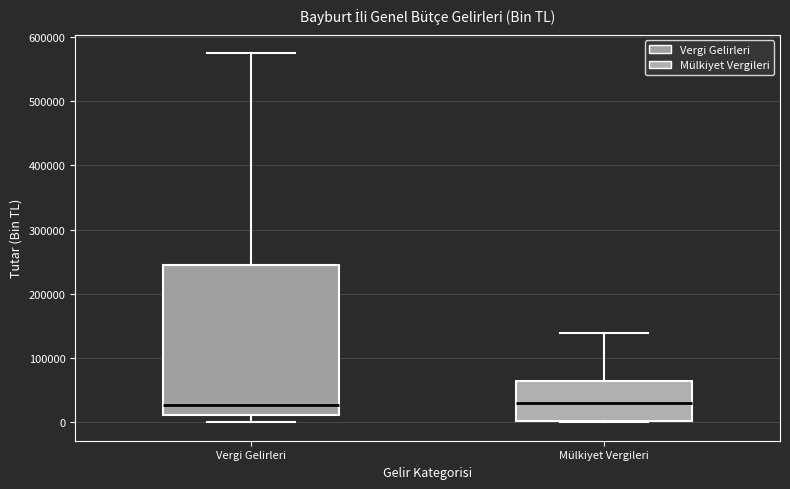

Reading left to right, read every box against the y-axis: the position of its median line, the range the box covers, and the ends of its whiskers. The values are not printed on the chart, so give them approximately, as read against the axis.

Vergi Gelirleri: median 30000, box 10000 to 240000, whiskers 0 to 570000
Mülkiyet Vergileri: median 30000, box 0 to 60000, whiskers 0 to 140000